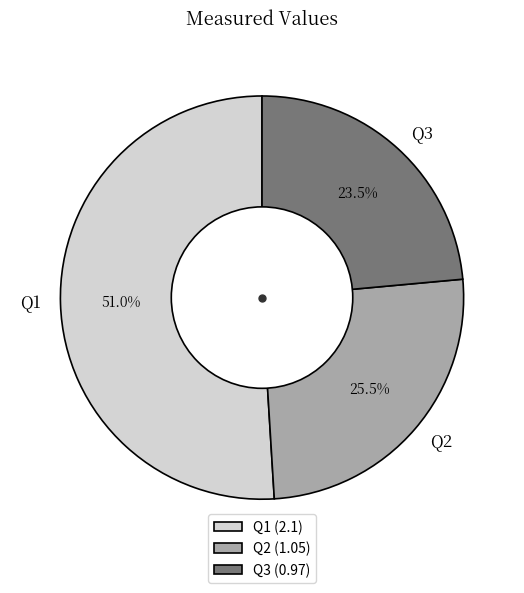

Rank the categories by value from lowest to highest.

Q3, Q2, Q1